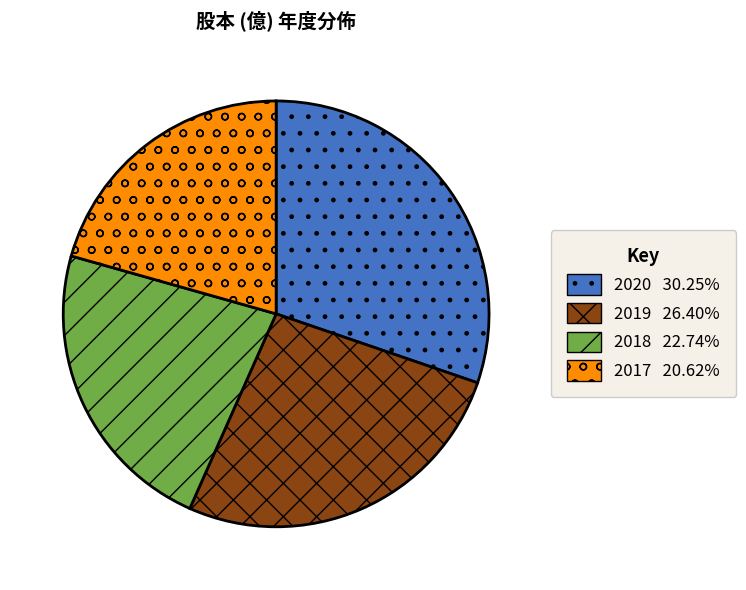

Is there any slice that represents more than half of the pie?

No